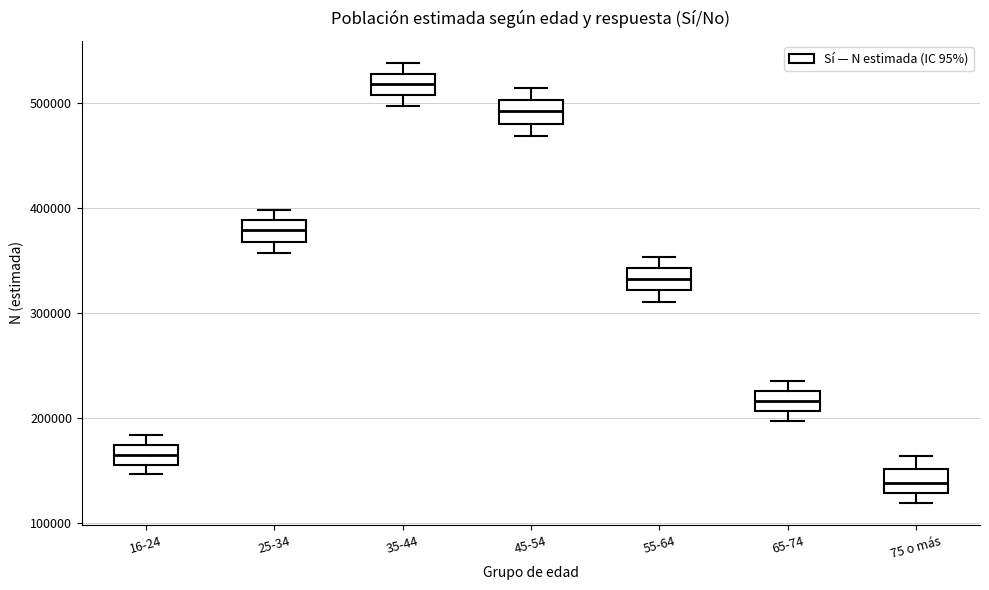

Reading left to right, read every box against the y-axis: the position of its median line, the range the box covers, and the ends of its whiskers. The values are not printed on the chart, so give them approximately, as read against the axis.

16-24: median 160000 (inside the box), box 160000 to 170000, whiskers 150000 to 180000
25-34: median 380000, box 370000 to 390000, whiskers 360000 to 400000
35-44: median 520000, box 510000 to 530000, whiskers 500000 to 540000
45-54: median 490000, box 480000 to 500000, whiskers 470000 to 510000
55-64: median 330000, box 320000 to 340000, whiskers 310000 to 350000
65-74: median 220000, box 210000 to 230000, whiskers 200000 to 230000 (just above the box's upper edge)
75 o más: median 140000, box 130000 to 150000, whiskers 120000 to 160000